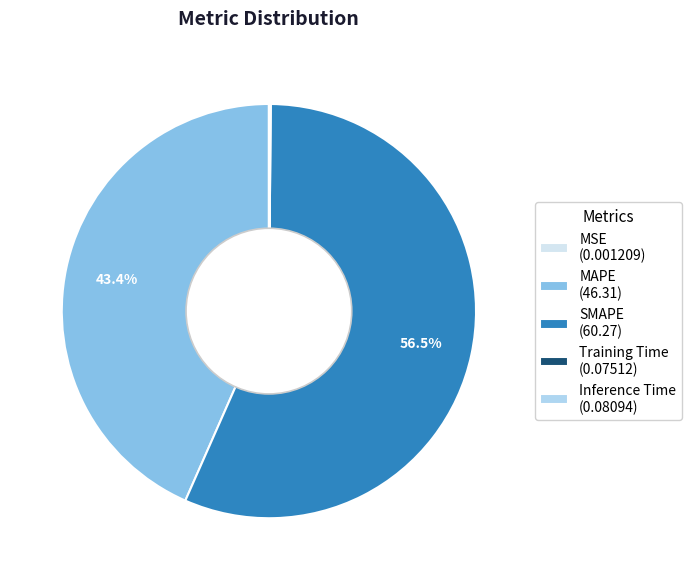

Does any single category account for the majority?

Yes